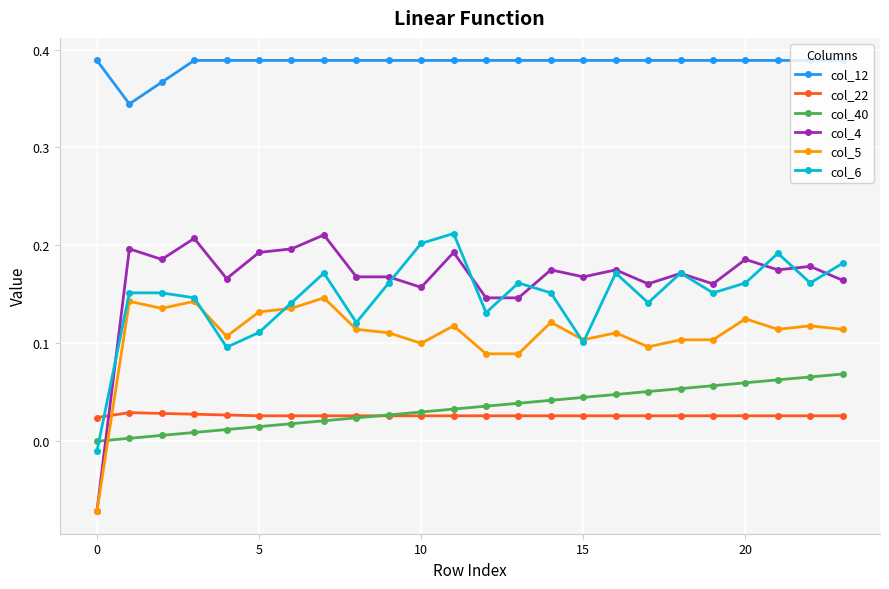

How many intersections are there between col_4 and col_22?

1